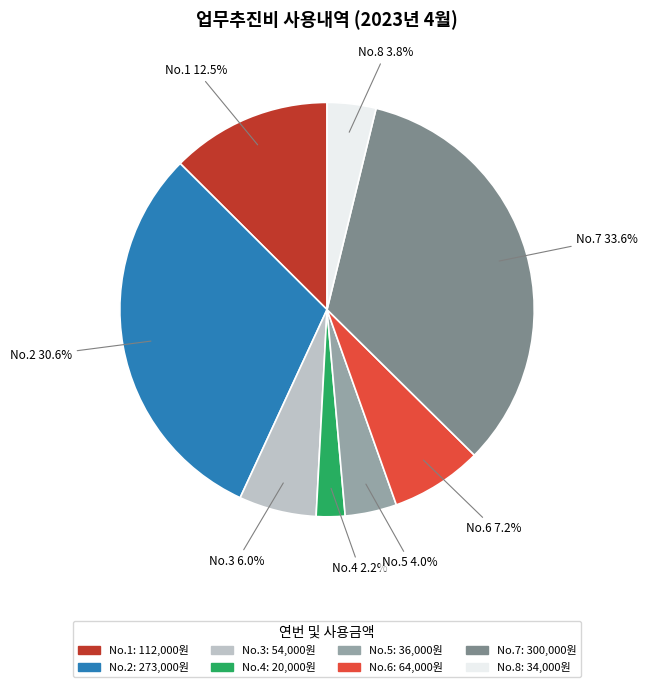

Is there a majority slice in this chart?

No